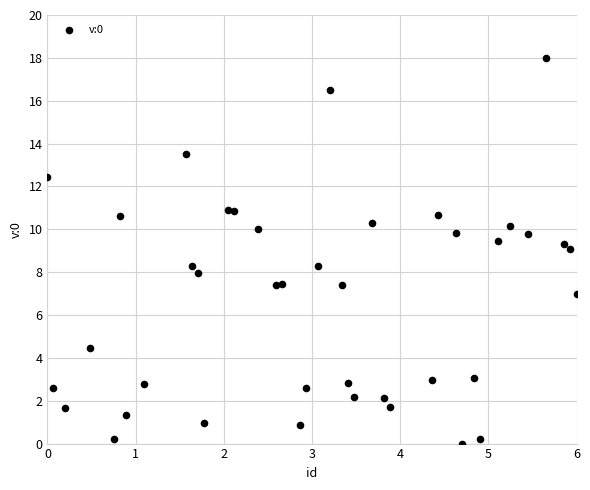

What is the range of Y values (max minus min)?

18.0